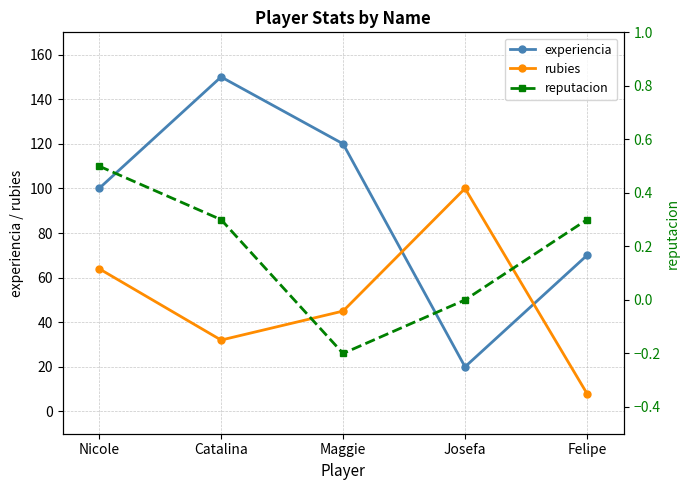

What is the lowest value of the rubies series?

8